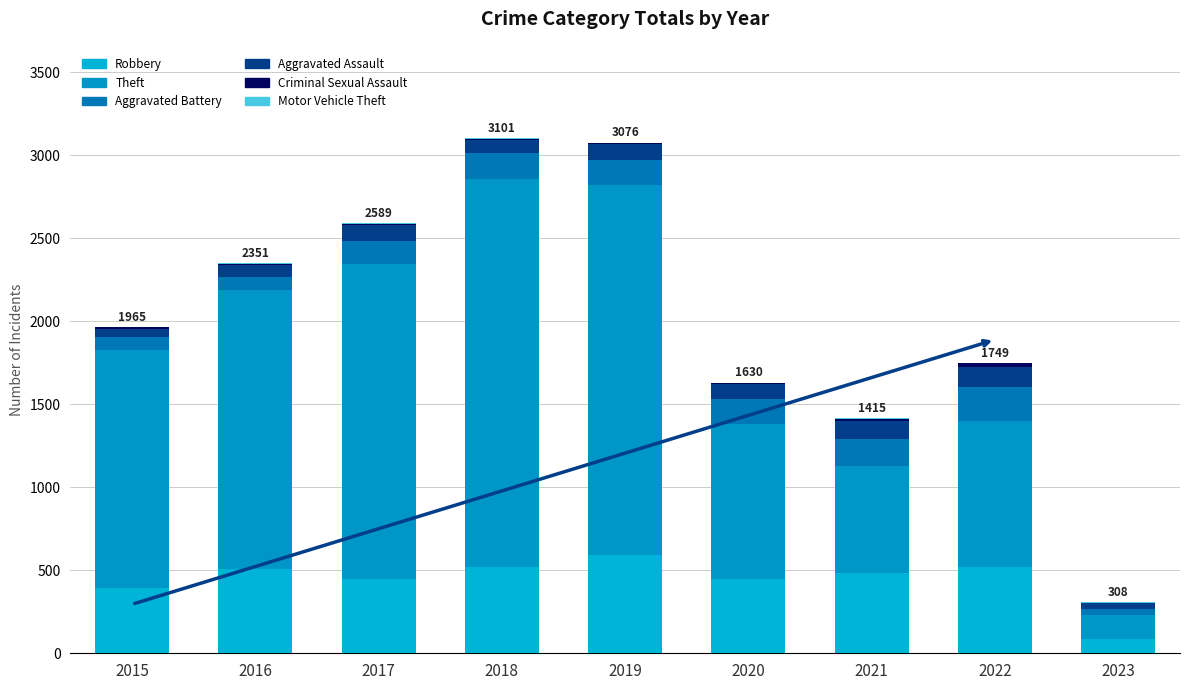

What is the minimum value for Robbery?

88